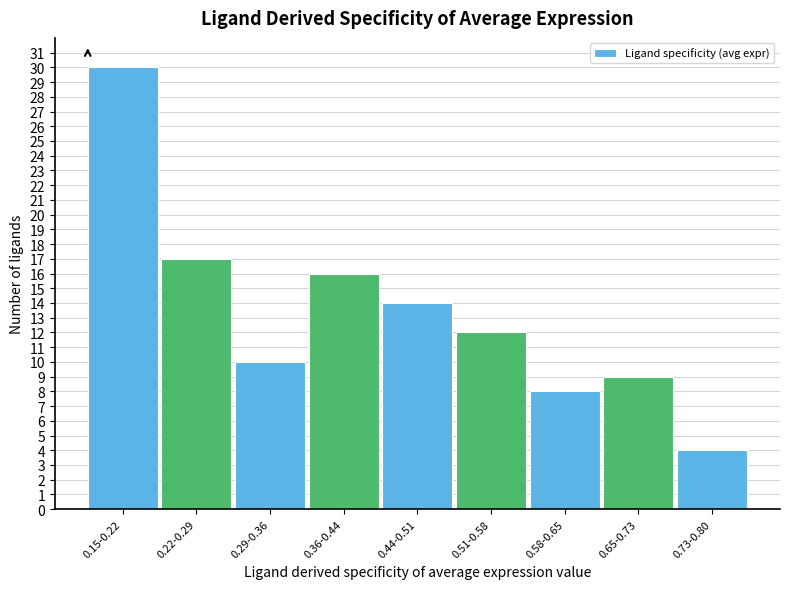

Reading right to left, transcribe all the data shown in this chart.

0.73-0.80=4	0.65-0.73=9	0.58-0.65=8	0.51-0.58=12	0.44-0.51=14	0.36-0.44=16	0.29-0.36=10	0.22-0.29=17	0.15-0.22=30